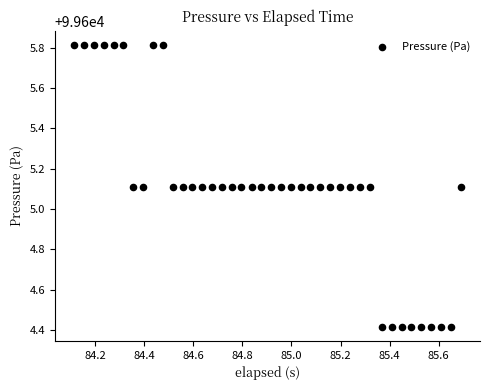

What is the range of Y values (max minus min)?

1.4